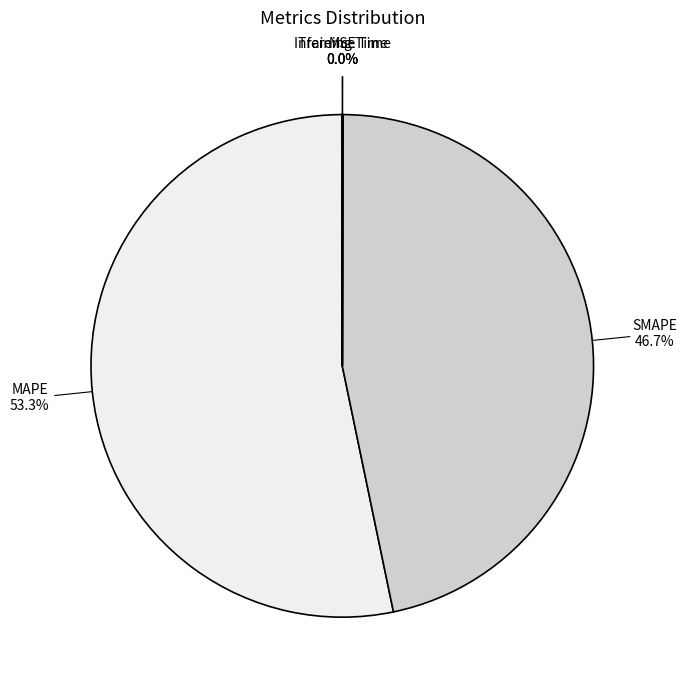

Which category has the biggest portion of the pie?

MAPE